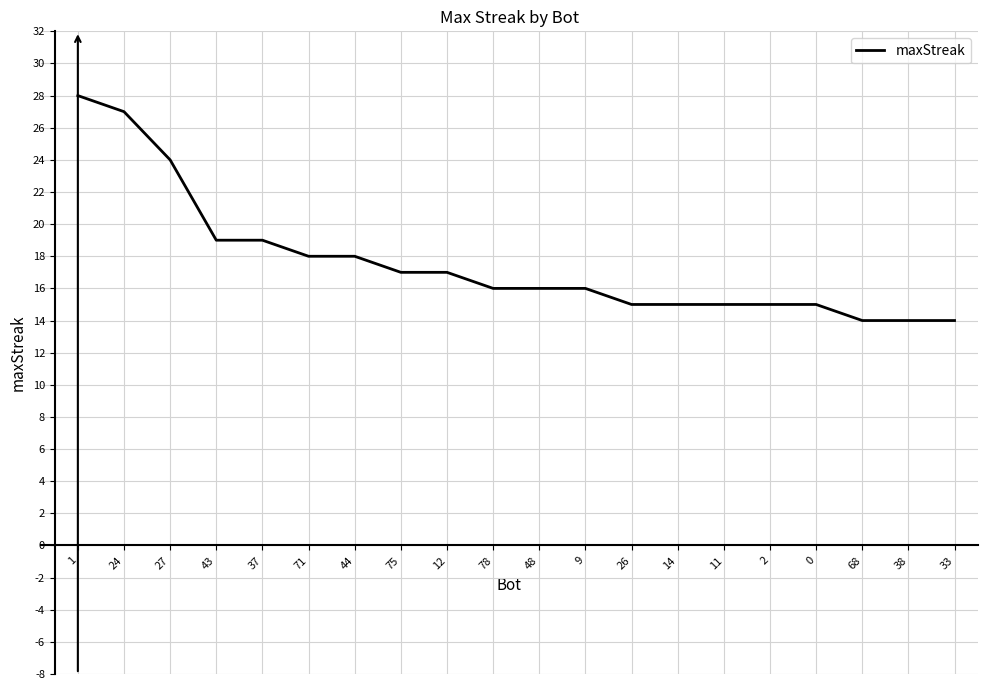

The chart shows a value of 33 at 43. True or false?

False